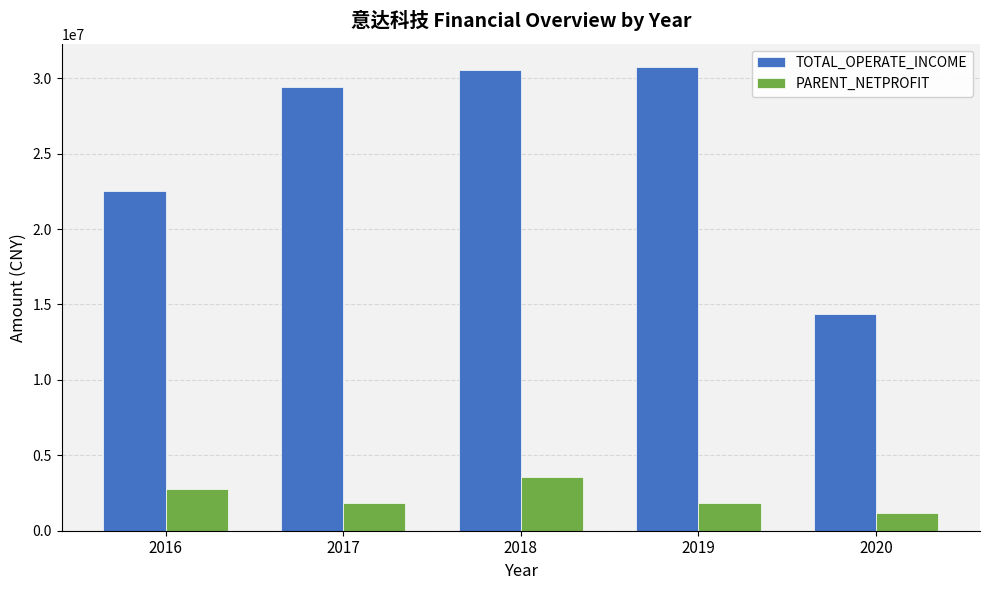

At which label is TOTAL_OPERATE_INCOME closest to 22559626?

2016